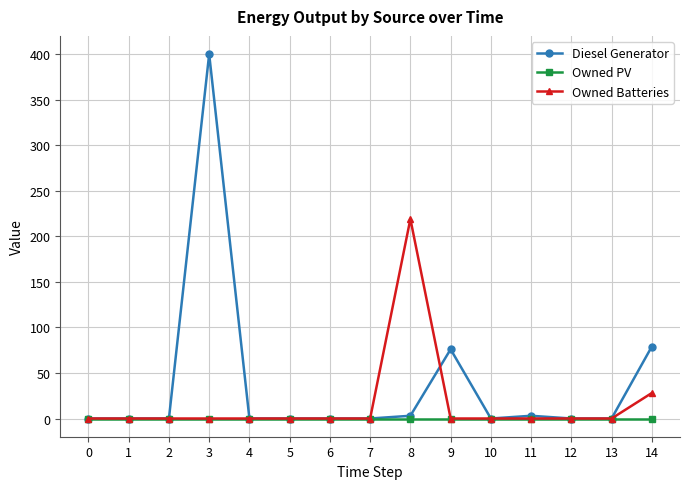

Reading left to right, what are all the values shown in this chart?

Diesel Generator: 0	0	0	400	0	0	0	0	3	76	0	3	0	0	79
Owned PV: 0	0	0	0	0	0	0	0	0	0	0	0	0	0	0
Owned Batteries: 0	0	0	0	0	0	0	0	219	0	0	0	0	0	28